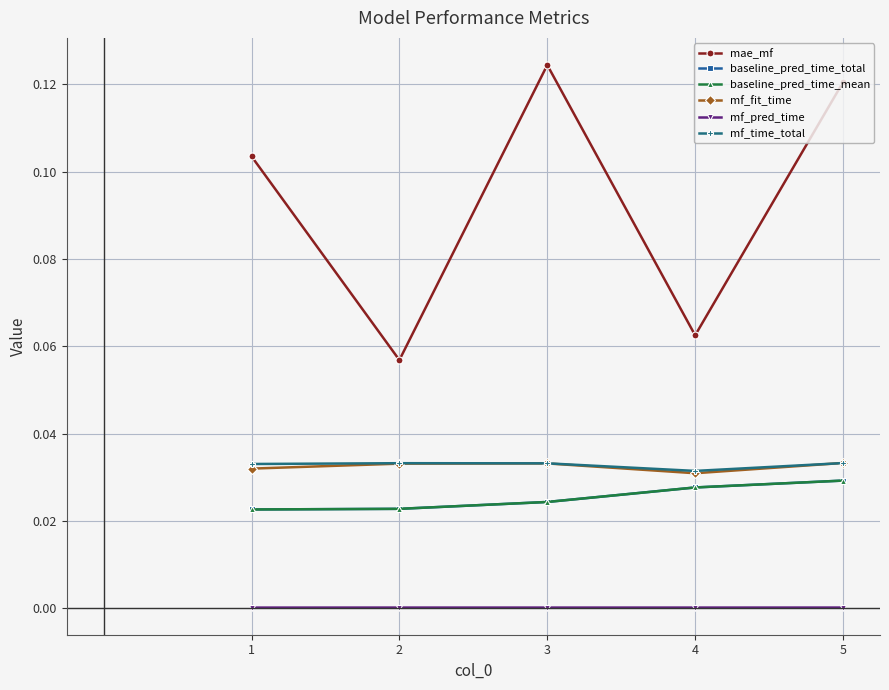

Is this an area chart (filled region under the line)?

No